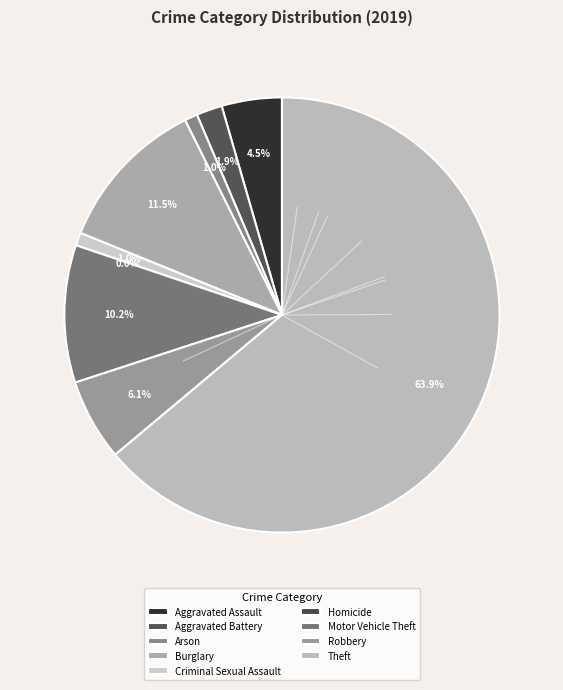

Which has a higher value, Arson or Theft?

Theft